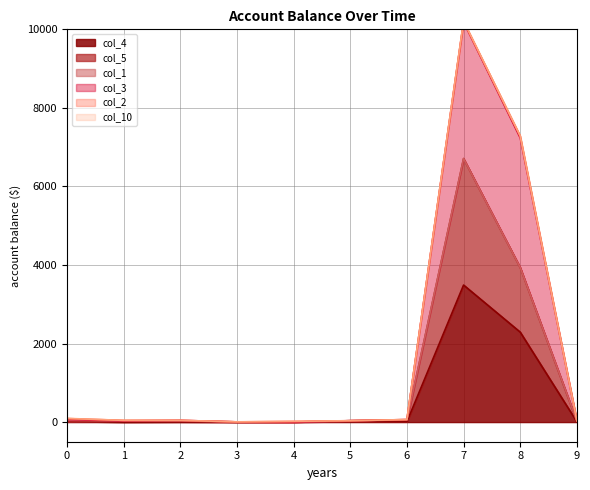

What is the value of the col_3 point at the 4th from the left?

5